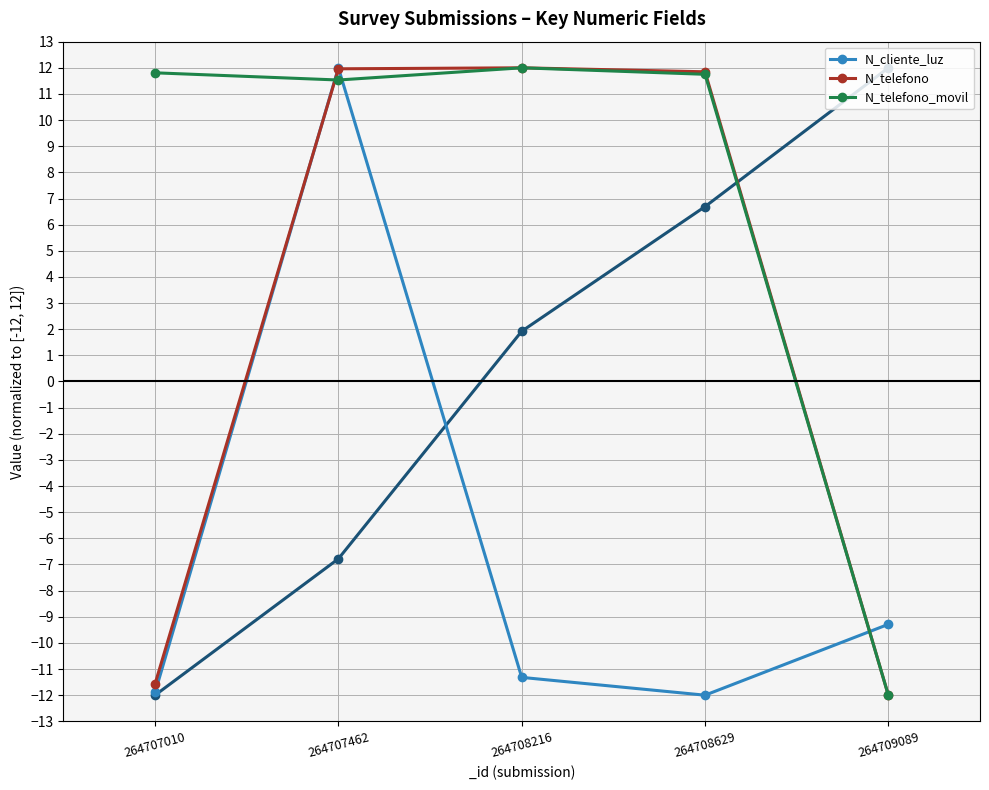

How many categories are shown in the chart?

5